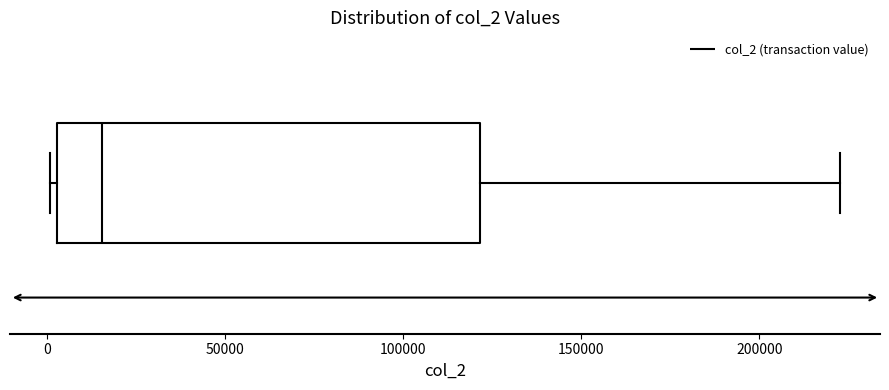

Where is the left edge of the box on the x-axis? The values are not printed on the chart, so give them approximately, as read against the axis.

5000